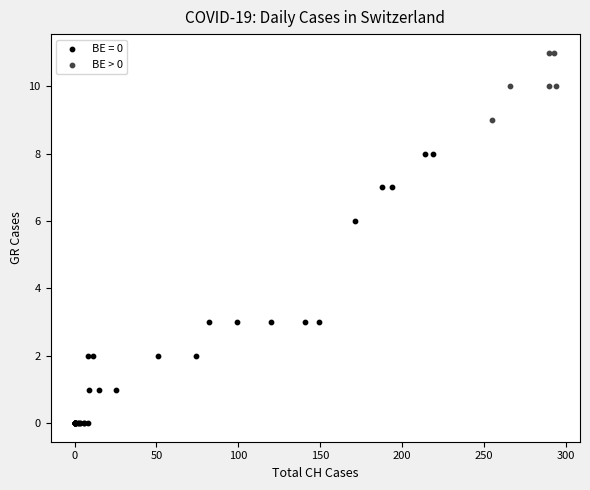

Which series reaches the minimum Y coordinate?

BE = 0